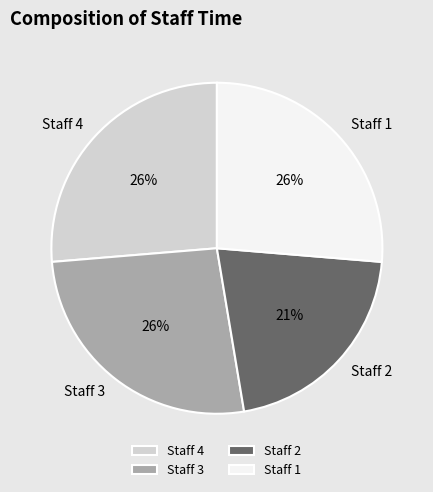

What is the smallest slice in the pie chart?

Staff 2